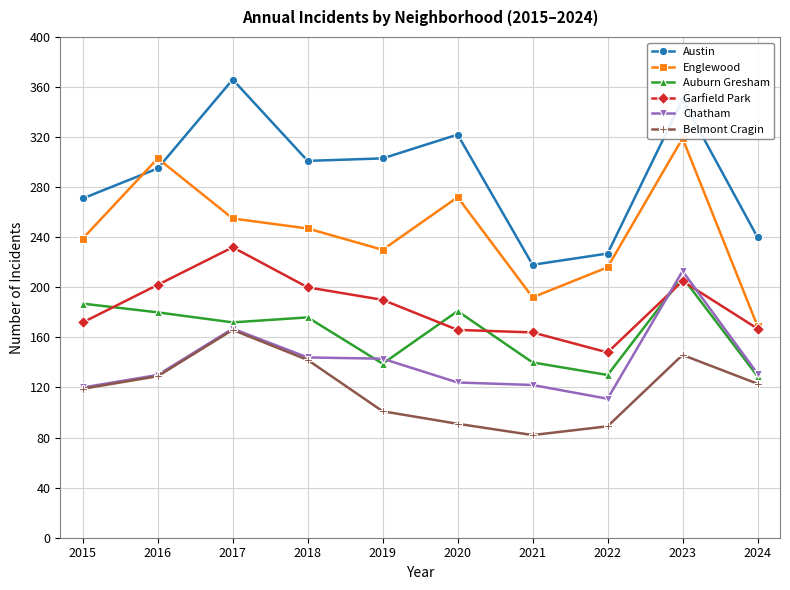

List the series in order of their peak value, lowest first.

Belmont Cragin, Auburn Gresham, Chatham, Garfield Park, Englewood, Austin